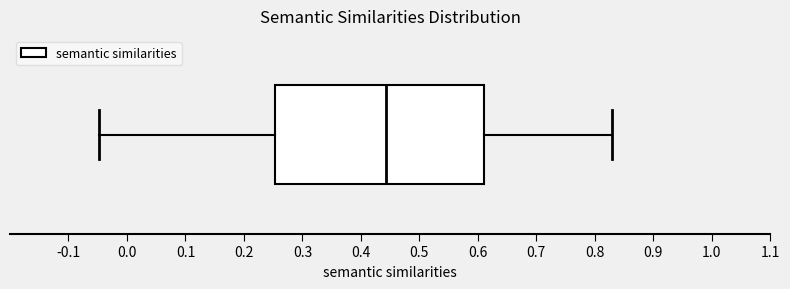

Read this box plot against the x-axis: the position of the median line, the range covered by the box, and the ends of both whiskers. The values are not printed on the chart, so give them approximately, as read against the axis.

median 0.44, box 0.25 to 0.61, whiskers -0.05 to 0.83